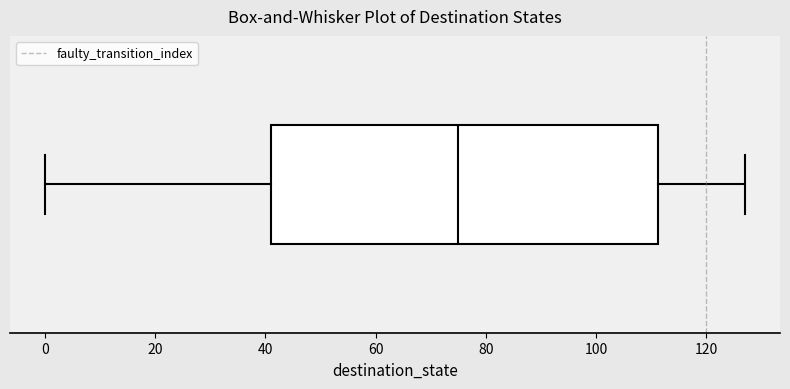

Transcribe this box plot: give where the median line is, the range the box spans, and where the two whiskers end, as read against the x-axis. The values are not printed on the chart, so give them approximately, as read against the axis.

median 76, box 42 to 112, whiskers 0 to 128